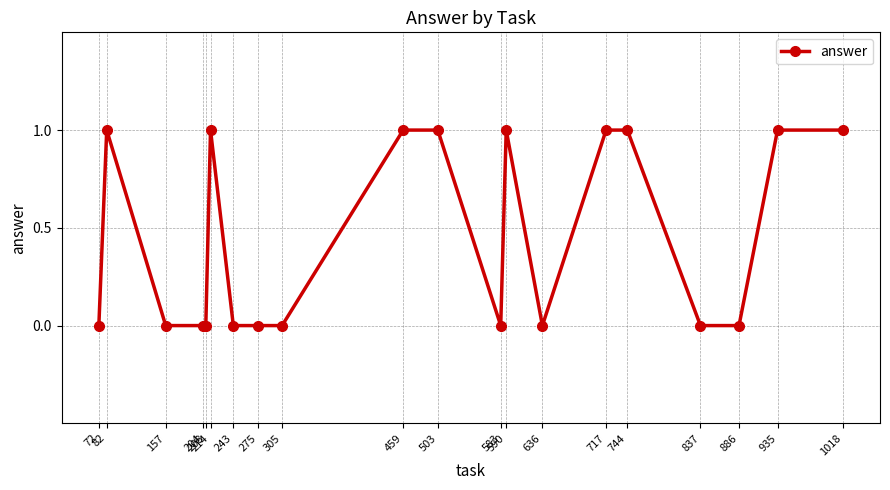

What is the value of the 19th point from the left?

1